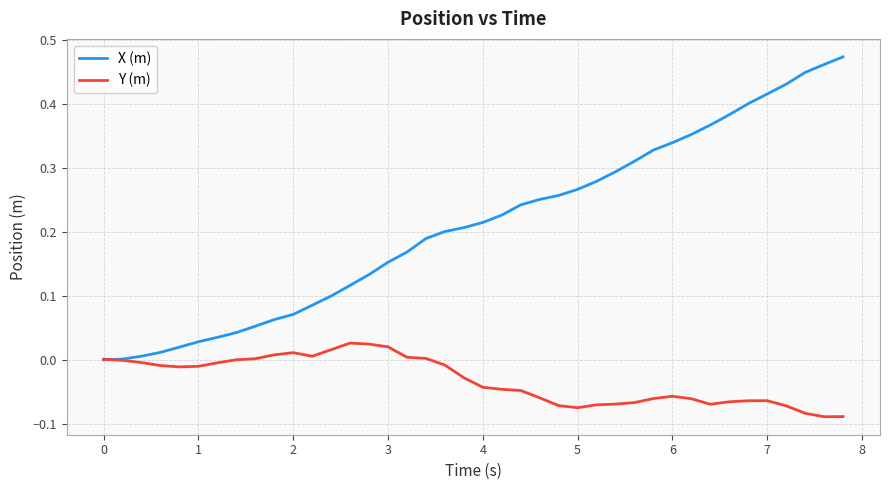

Which series has the largest total across all categories?

X (m)